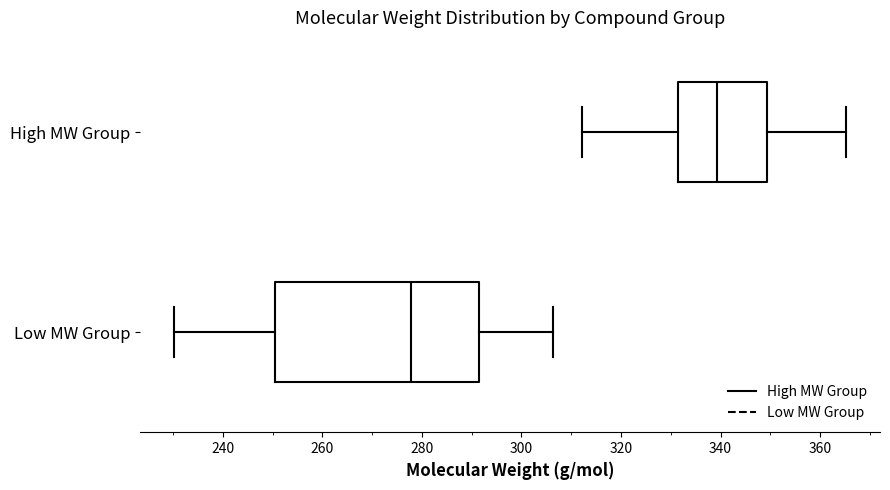

Reading bottom to top, read every box against the x-axis: the position of its median line, the range the box covers, and the ends of its whiskers. The values are not printed on the chart, so give them approximately, as read against the axis.

Low MW Group: median 278, box 250 to 292, whiskers 230 to 306
High MW Group: median 340, box 332 to 350, whiskers 312 to 366